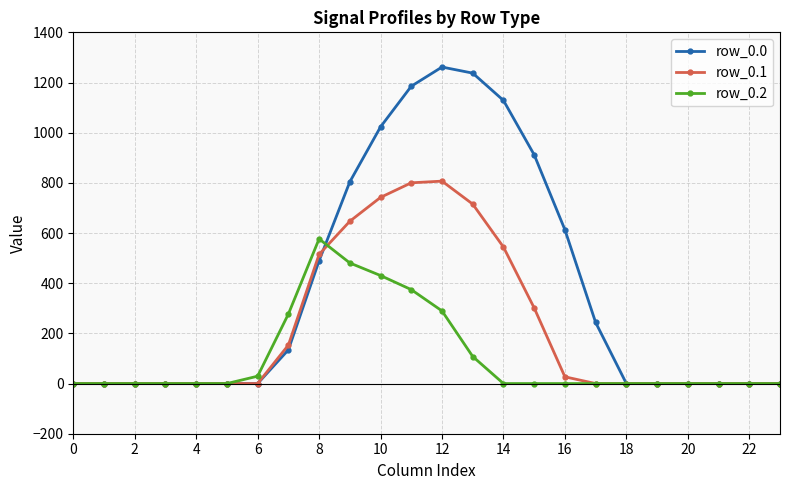

How many lines are shown in the chart?

3